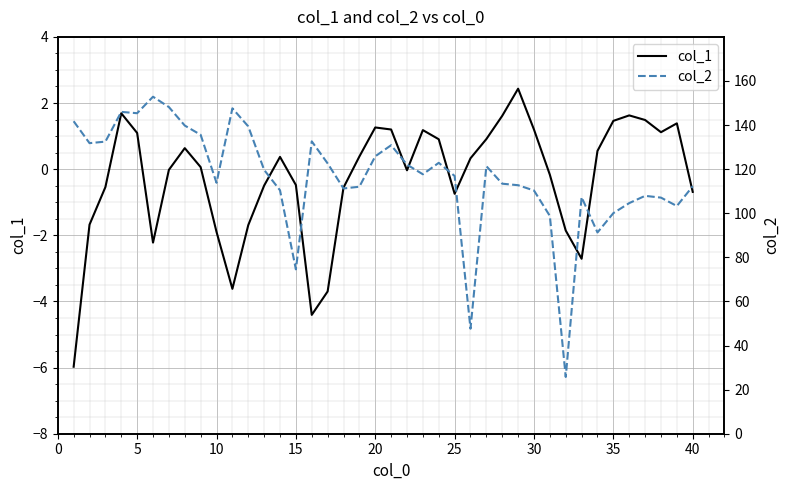

What are all the series names shown in the legend?

col_1, col_2